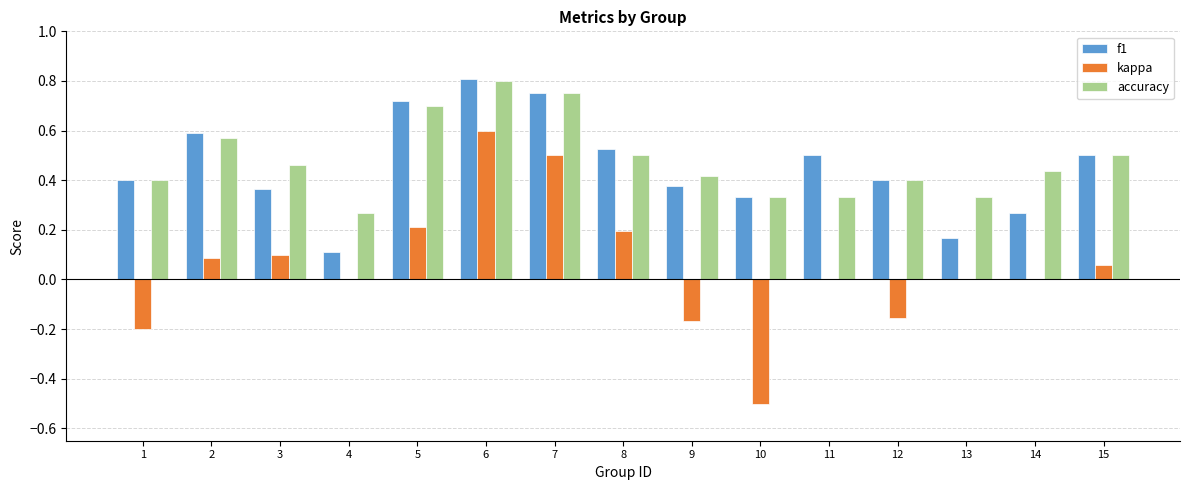

The value of accuracy at 12 is 0.4. True or false?

True